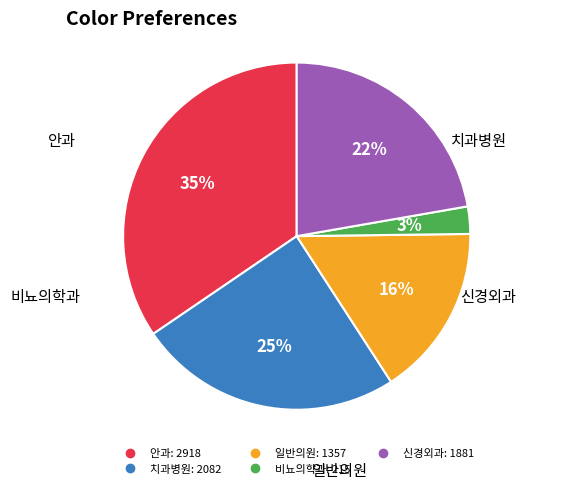

Does 일반의원 represent more than half of the total?

No